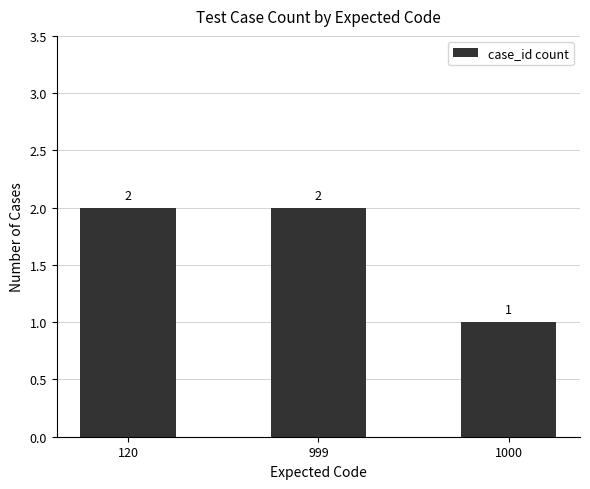

Between 1000 and 999, which is larger?

999